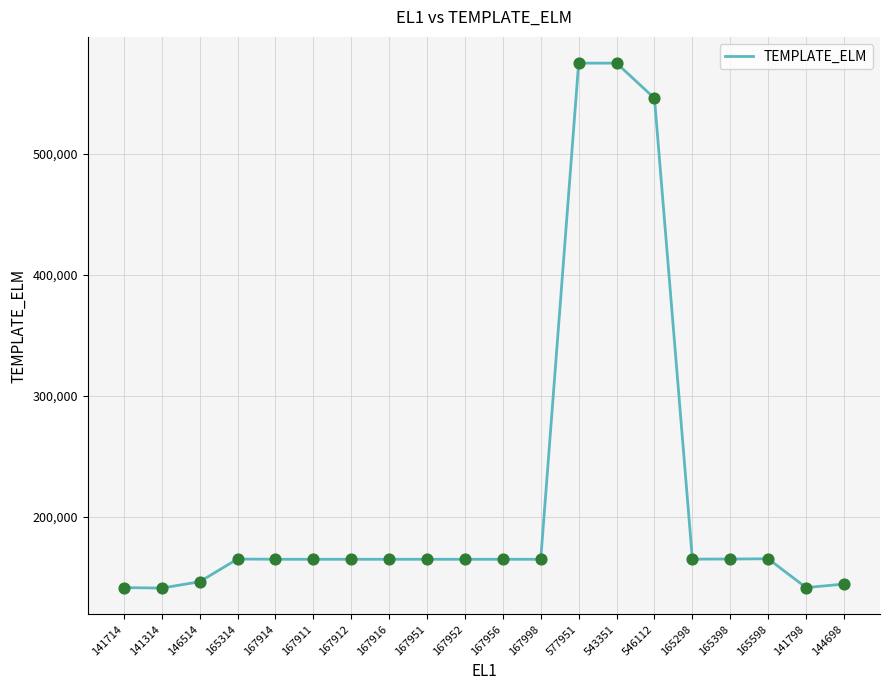

What is the change in value from 167952 to 165598?

+400